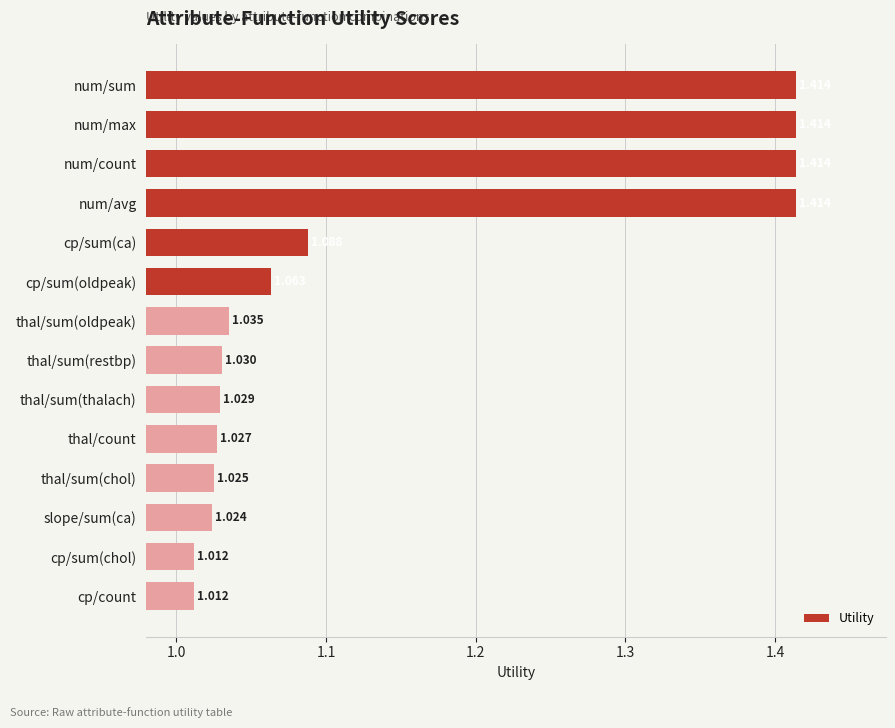

What is the label of the 11th bar from the bottom?

num/avg